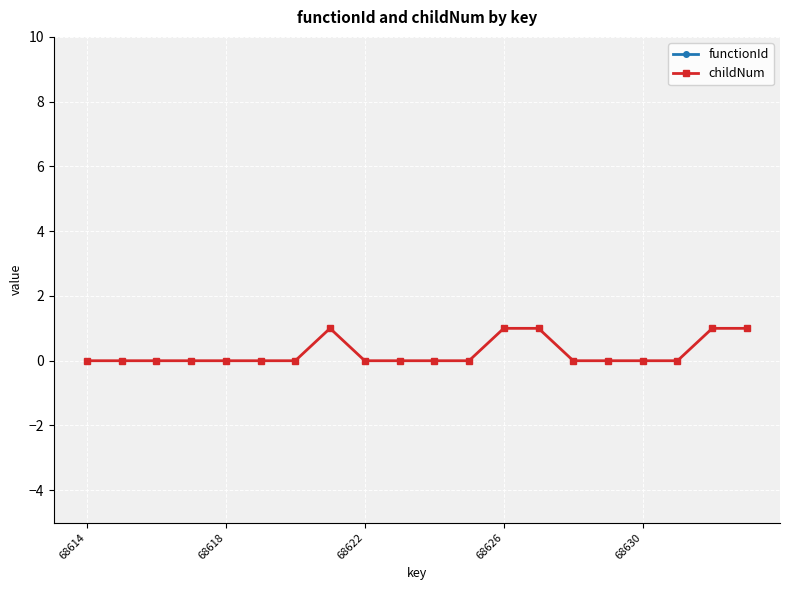

Is it true that childNum equals 0 at 9?

True